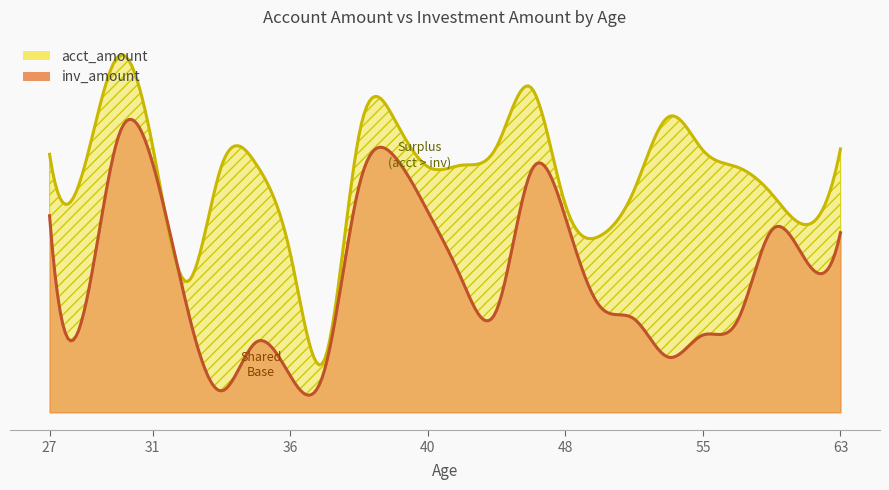

At which category does the chart reach its peak across all series?

30